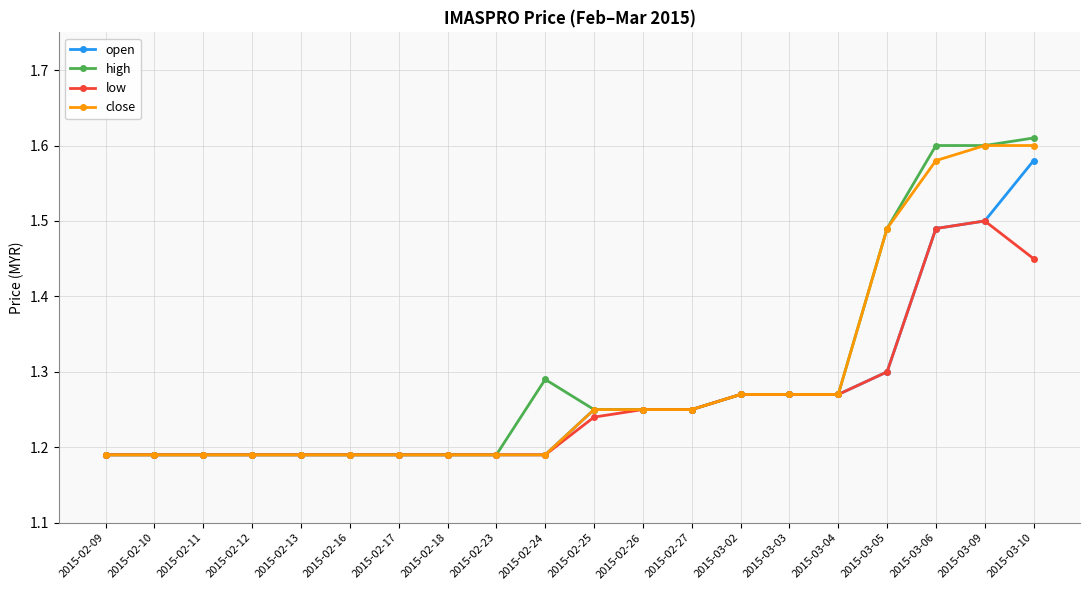

List the series in order of their overall mean, lowest first.

low, open, close, high